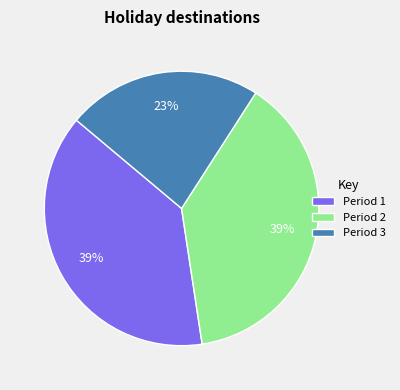

What is the ratio of the value at Period 1 to the value at Period 3?

1.7